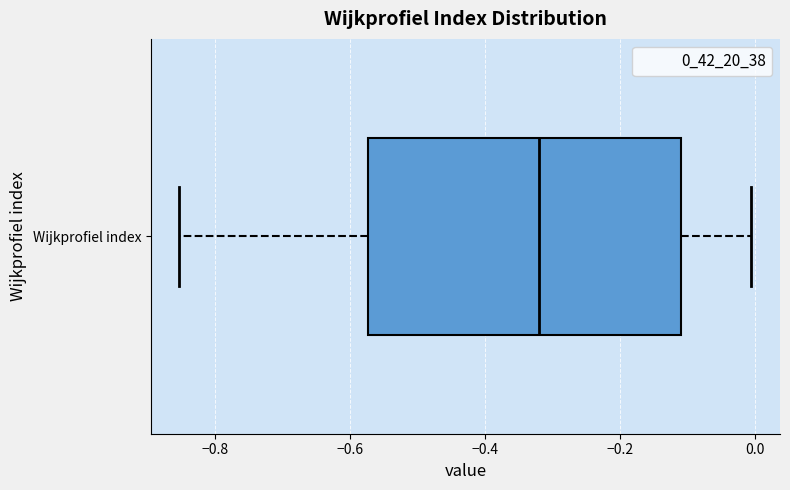

Transcribe this box plot: give where the median line is, the range the box spans, and where the two whiskers end, as read against the x-axis. The values are not printed on the chart, so give them approximately, as read against the axis.

median -0.32, box -0.58 to -0.10, whiskers -0.86 to 0.00